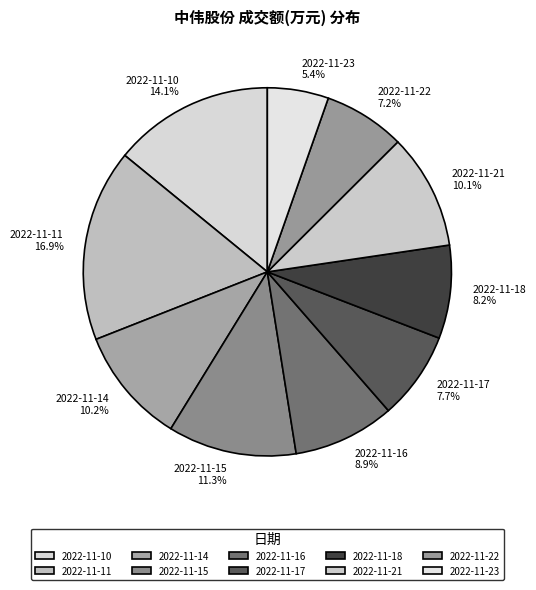

Approximately how many times larger is the value at 2022-11-22 compared to 2022-11-16?

0.8